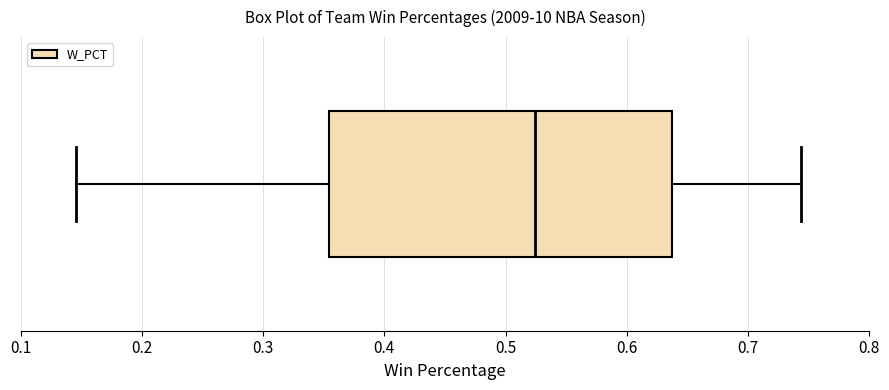

Read this box plot against the x-axis: the position of the median line, the range covered by the box, and the ends of both whiskers. The values are not printed on the chart, so give them approximately, as read against the axis.

median 0.52, box 0.35 to 0.64, whiskers 0.15 to 0.74